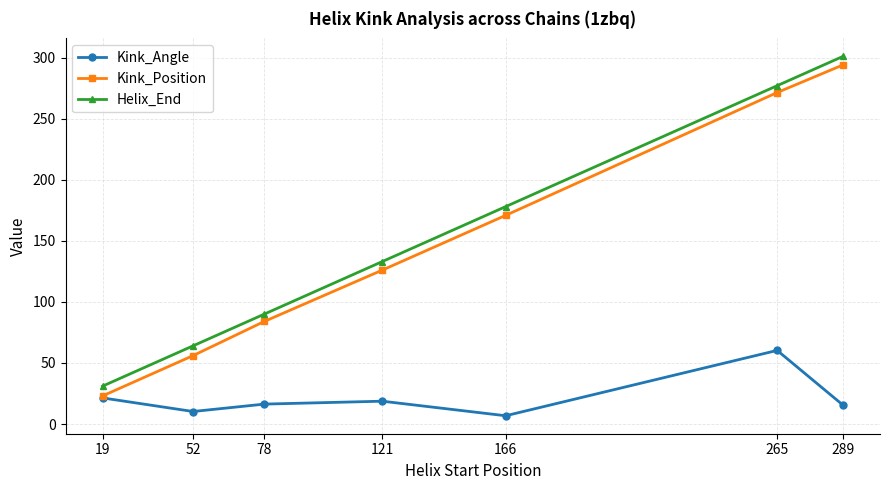

True or false: Kink_Position has more than 2 points higher than both neighbors.

False